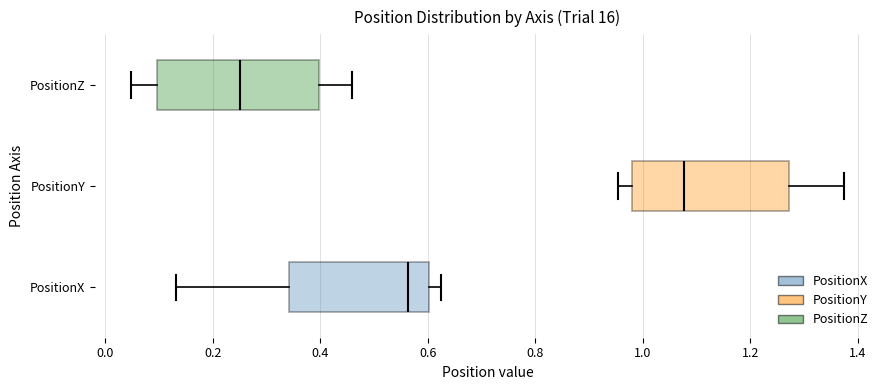

Where is the left edge of the box for PositionZ on the x-axis? The values are not printed on the chart, so give them approximately, as read against the axis.

0.10